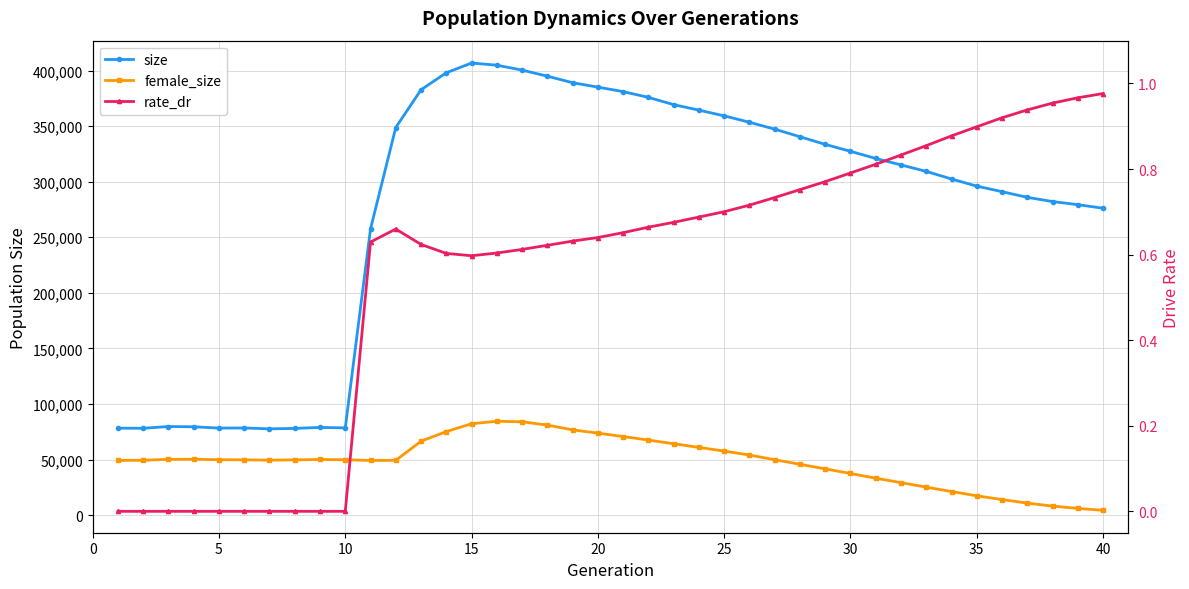

Which series has the widest spread of values?

size